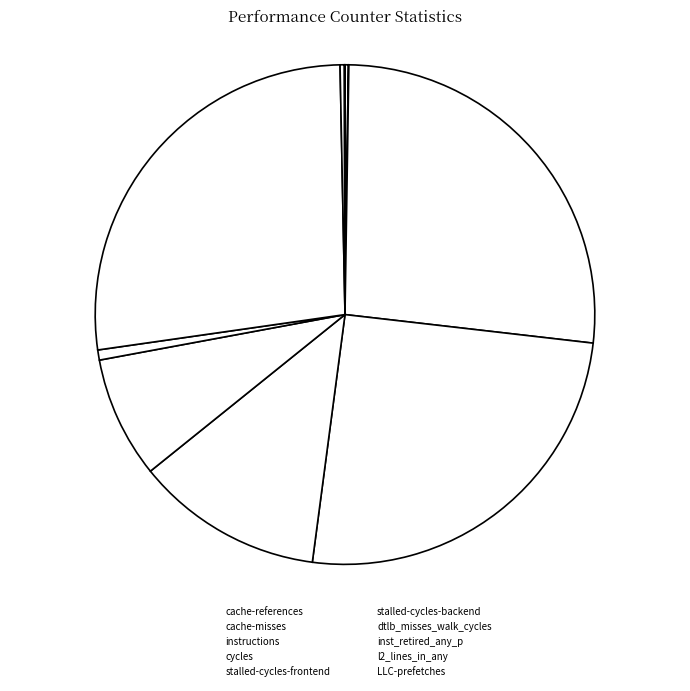

Do LLC-prefetches and cache-references together represent more than half of the pie?

No